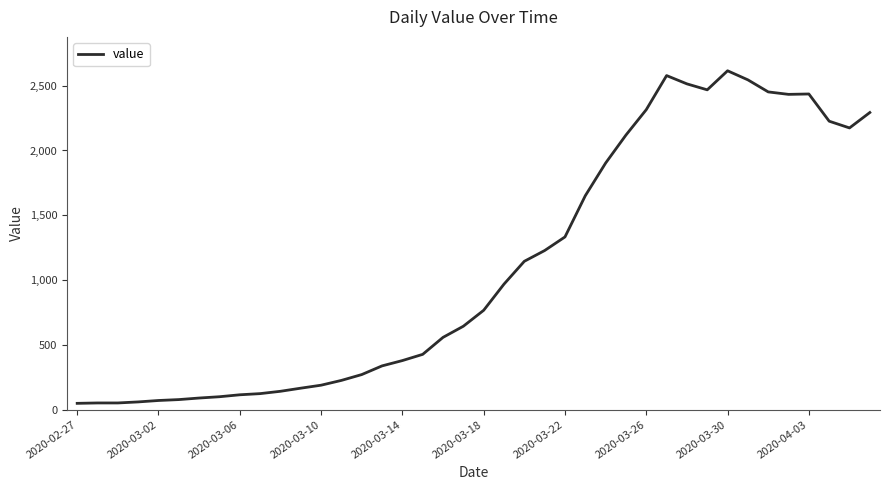

What is the difference between the maximum and minimum values?

2566